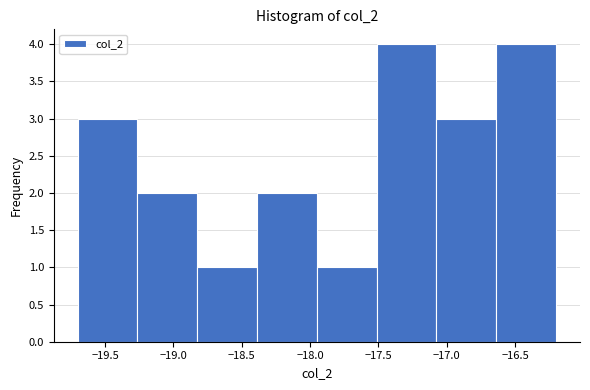

Reading left to right, transcribe this chart: for each bar, give the range it covers on the x-axis and its height. Neither the bar edges nor the heights are printed on the chart, so give them approximately, as read against the axes.

-19.70 to -19.25: 3
-19.25 to -18.80: 2
-18.80 to -18.40: 1
-18.40 to -17.95: 2
-17.95 to -17.50: 1
-17.50 to -17.05: 4
-17.05 to -16.65: 3
-16.65 to -16.20: 4